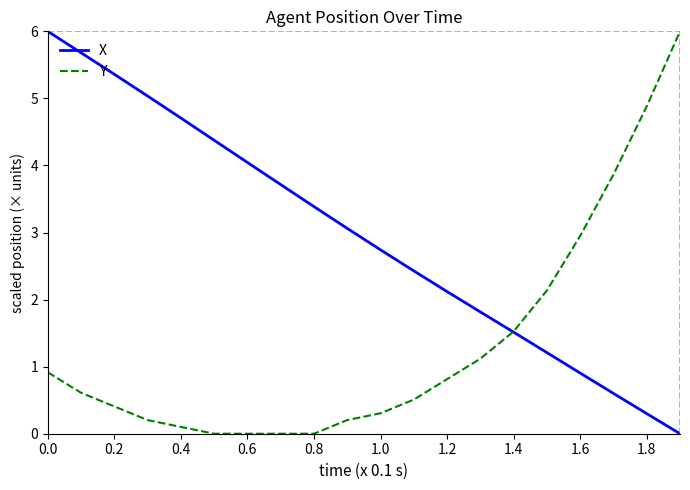

List the series in order of their overall mean, highest first.

X, Y